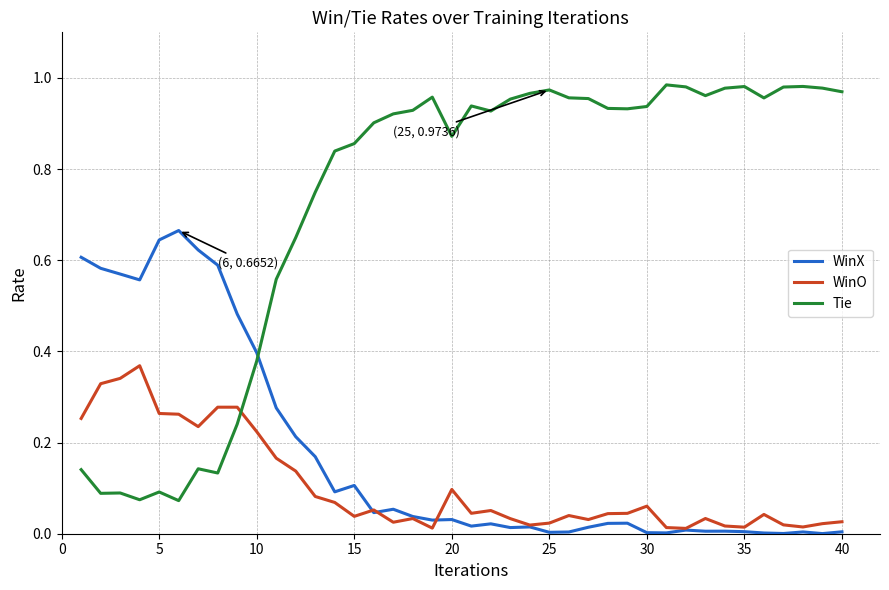

List the series in order of their peak value, highest first.

Tie, WinX, WinO